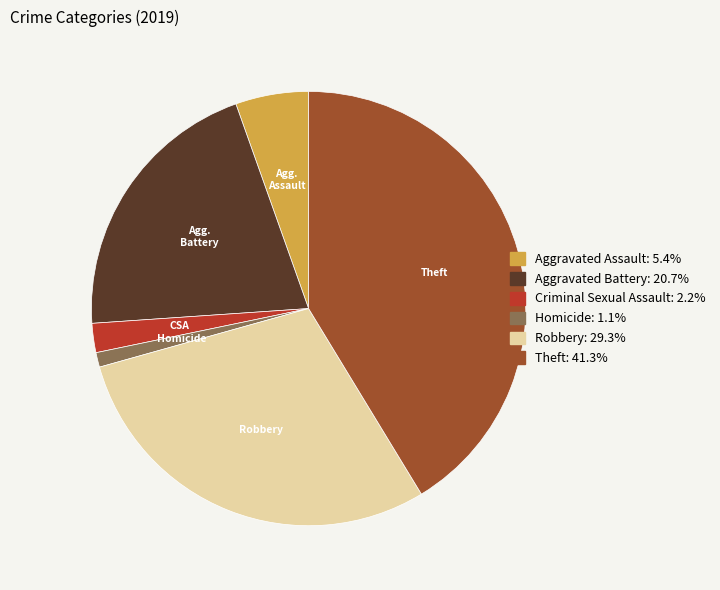

Is there any slice that represents more than half of the pie?

No